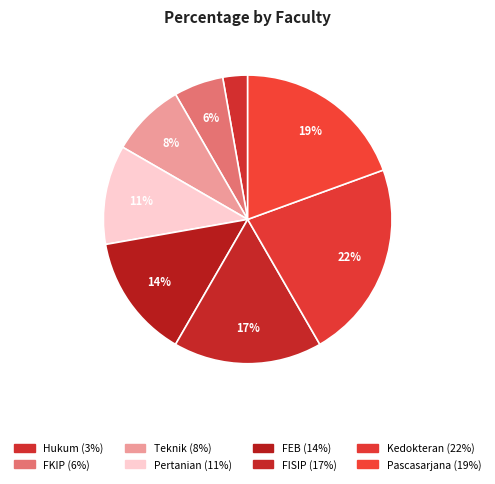

Does Pertanian represent more than half of the total?

No